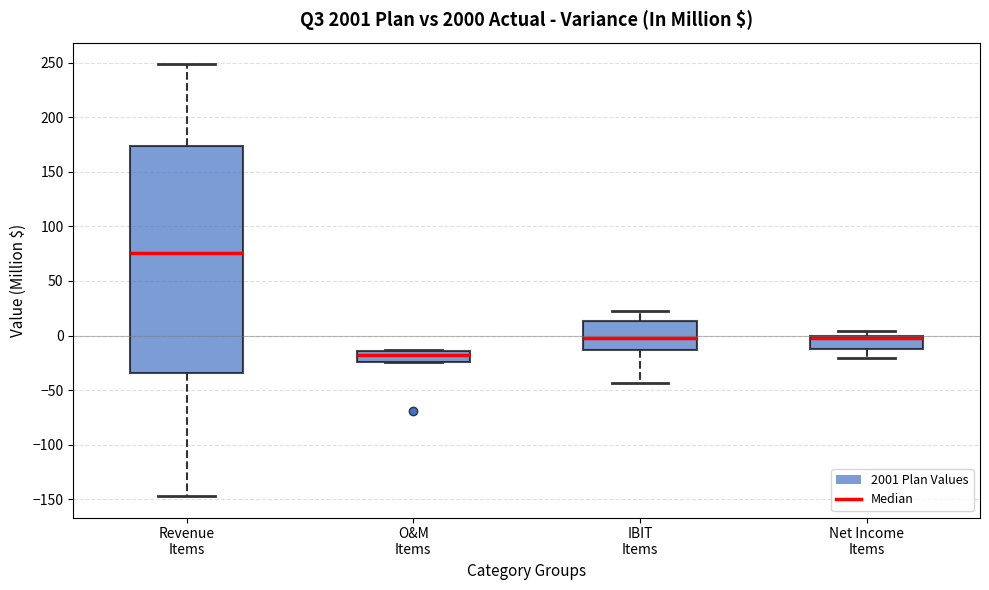

Which box is the tallest, from its lower edge to its upper edge?

Revenue Items